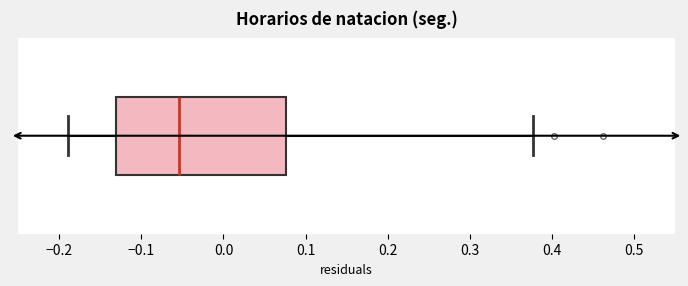

Transcribe this box plot: give where the median line is, the range the box spans, and where the two whiskers end, as read against the x-axis. The values are not printed on the chart, so give them approximately, as read against the axis.

median -0.05, box -0.13 to 0.08, whiskers -0.19 to 0.38